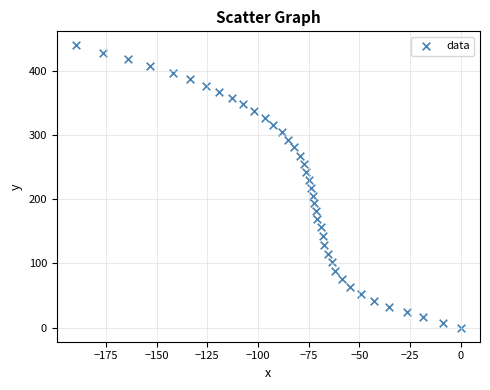

What is the range of Y values (max minus min)?

439.1